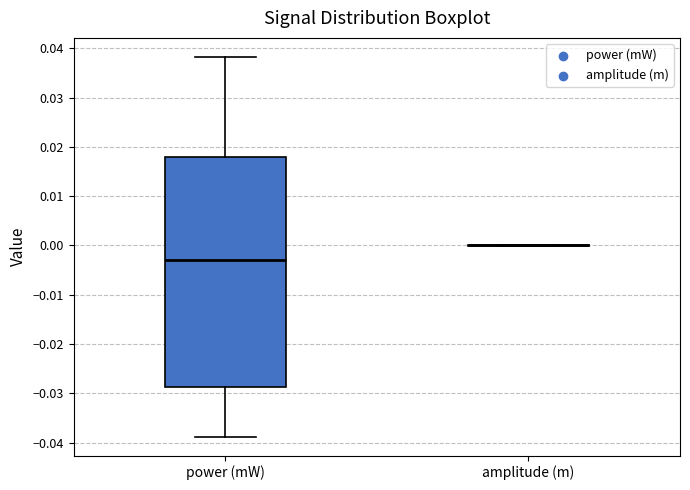

Reading left to right, transcribe this box plot: for each box, give where its median line is, the range the box spans, and where its two whiskers end, as read against the y-axis. The values are not printed on the chart, so give them approximately, as read against the axis.

power (mW): median -0.003, box -0.029 to 0.018, whiskers -0.039 to 0.038
amplitude (m): box collapsed to a line at 0.000, whiskers 0.000 to 0.000